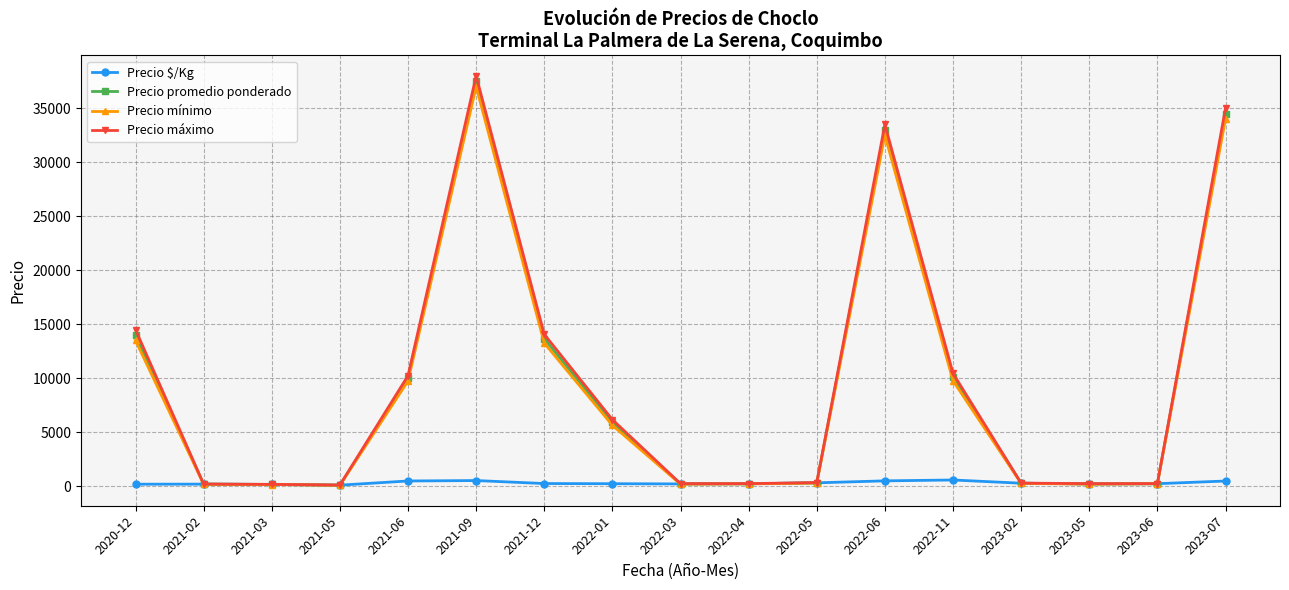

What is the label of the 7th point from the right?

2022-05